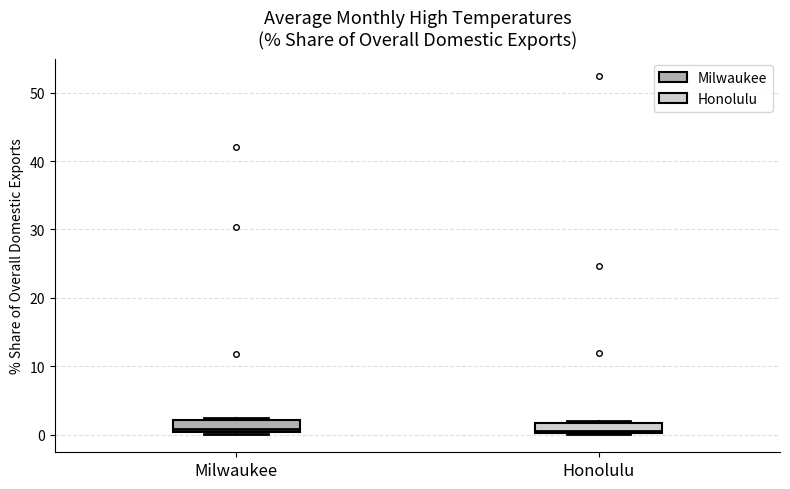

Where is the upper edge of the box for Honolulu on the y-axis? The values are not printed on the chart, so give them approximately, as read against the axis.

2